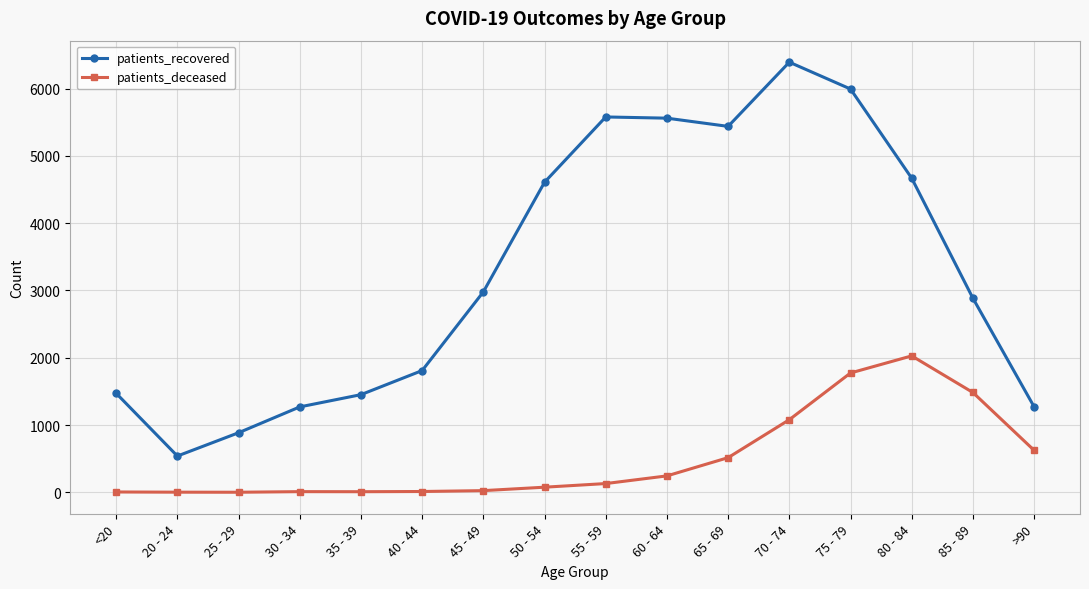

What is the value of the patients_deceased point at the 14th from the left?

2028